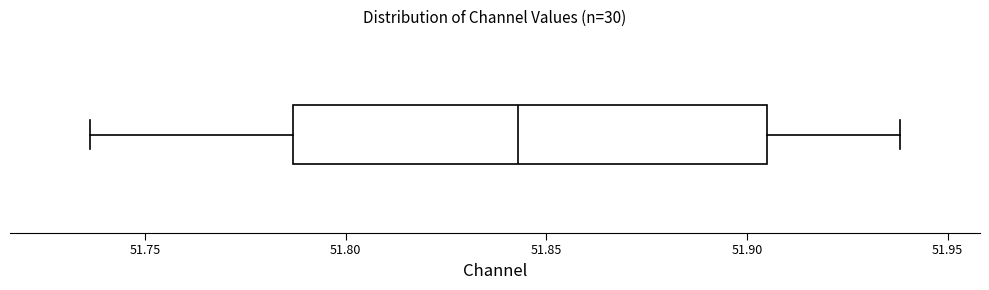

Where does the left whisker of the box end on the x-axis? The values are not printed on the chart, so give them approximately, as read against the axis.

51.735